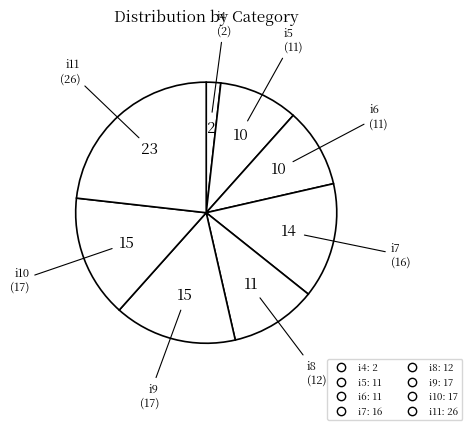

How many segments does this pie chart have?

8